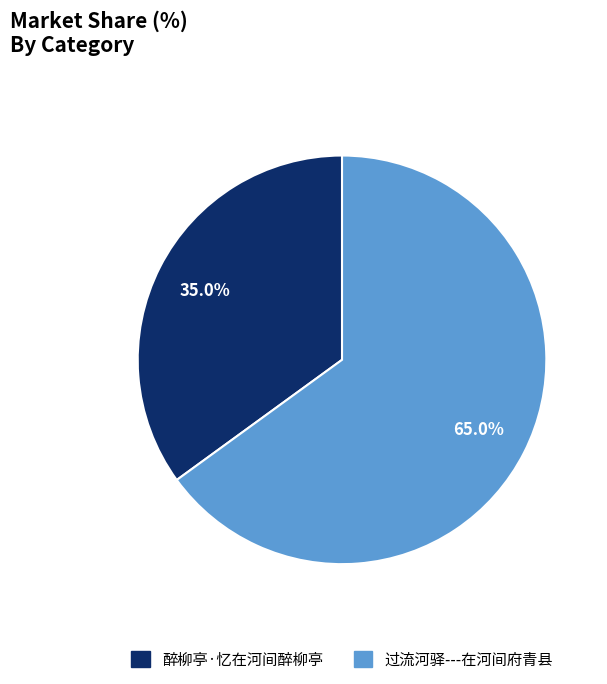

What is the smallest slice in the pie chart?

醉柳亭·忆在河间醉柳亭